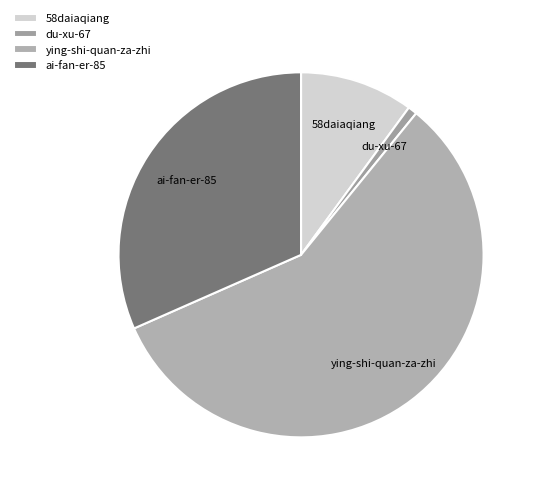

Which category has the smallest portion of the pie?

du-xu-67